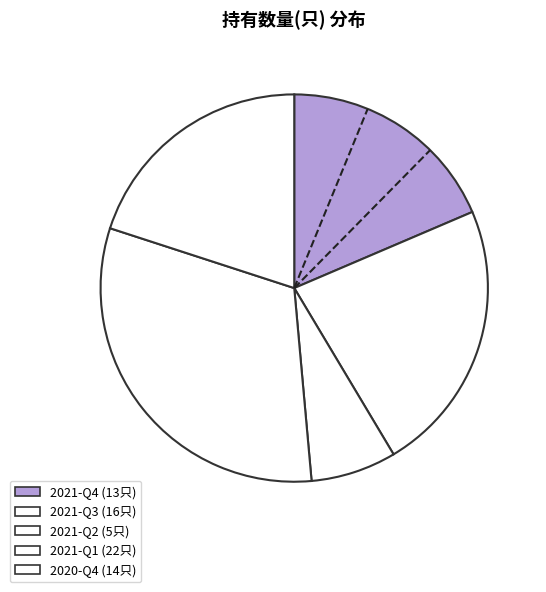

Rank the categories by value from highest to lowest.

2021-Q1, 2021-Q3, 2020-Q4, 2021-Q4, 2021-Q2